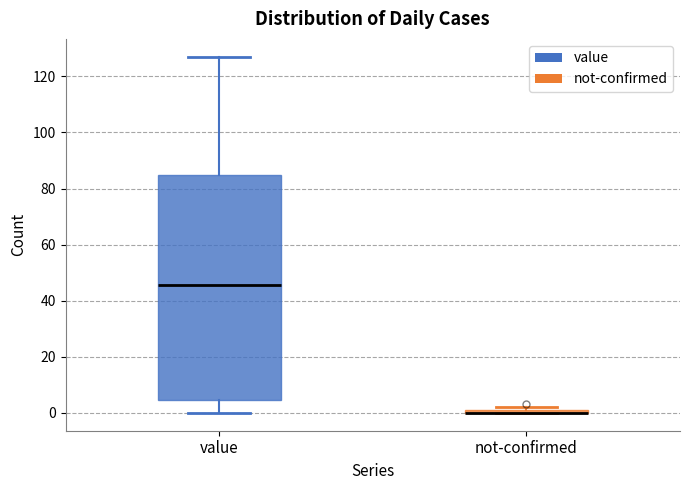

Which box is the tallest, from its lower edge to its upper edge?

value